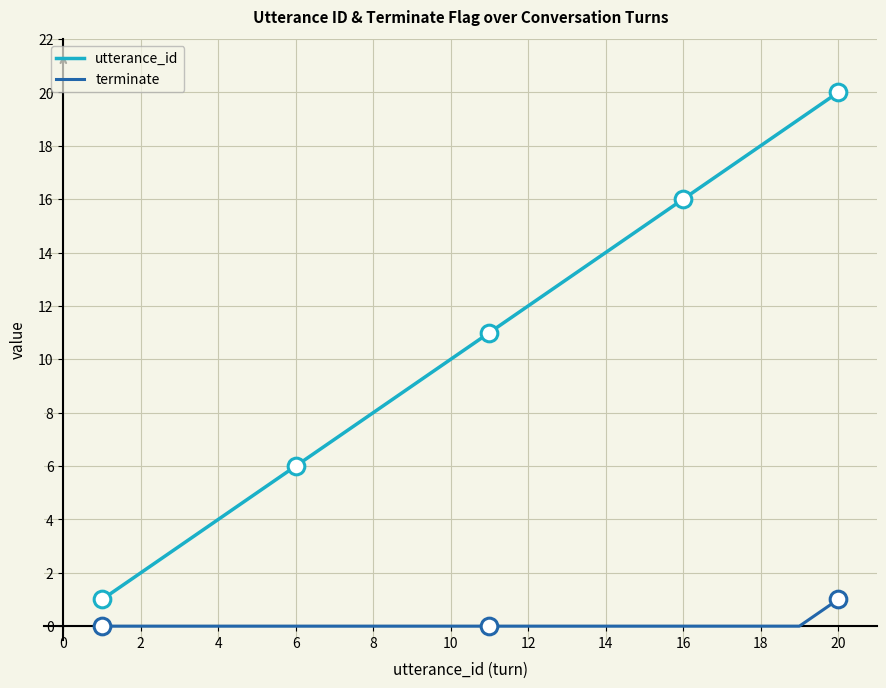

True or false: utterance_id and terminate intersect in this chart.

False